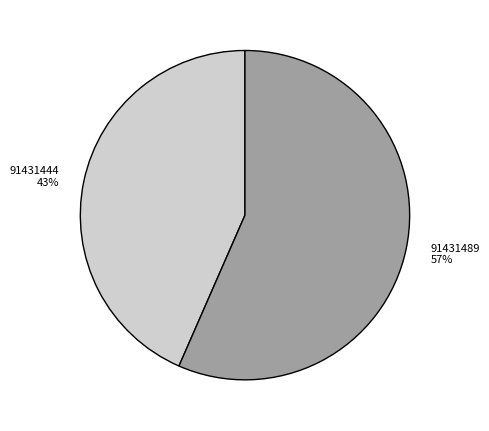

Which category has the biggest portion of the pie?

91431489